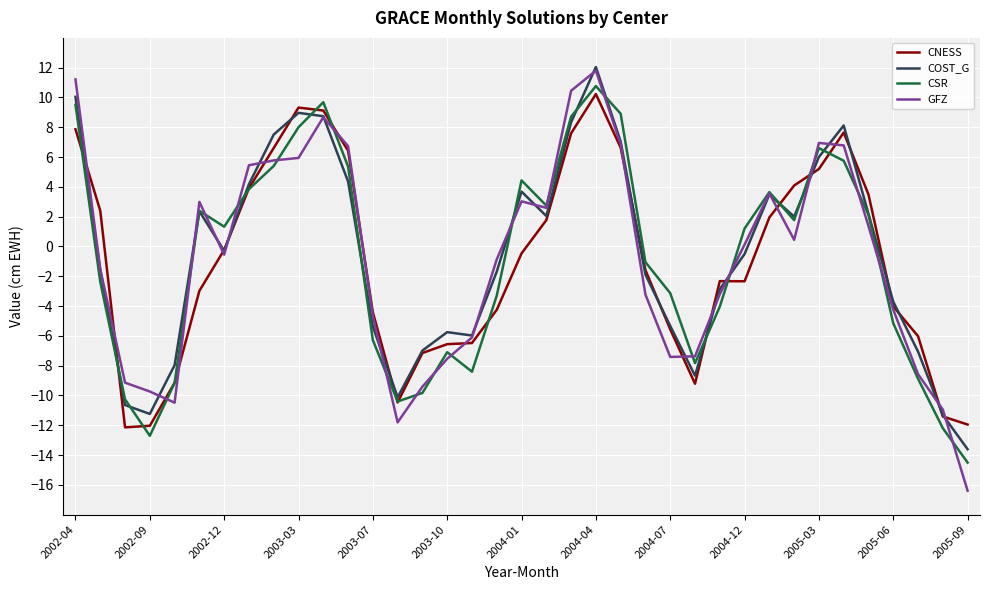

After their last crossing, which series has the higher values: CNESS or CSR?

CNESS